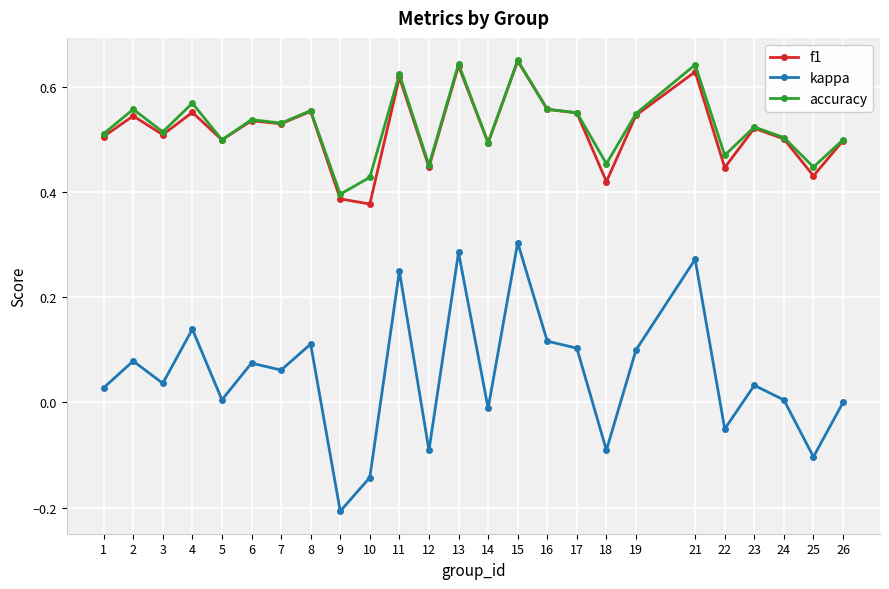

At which category does kappa reach its first local peak?

2